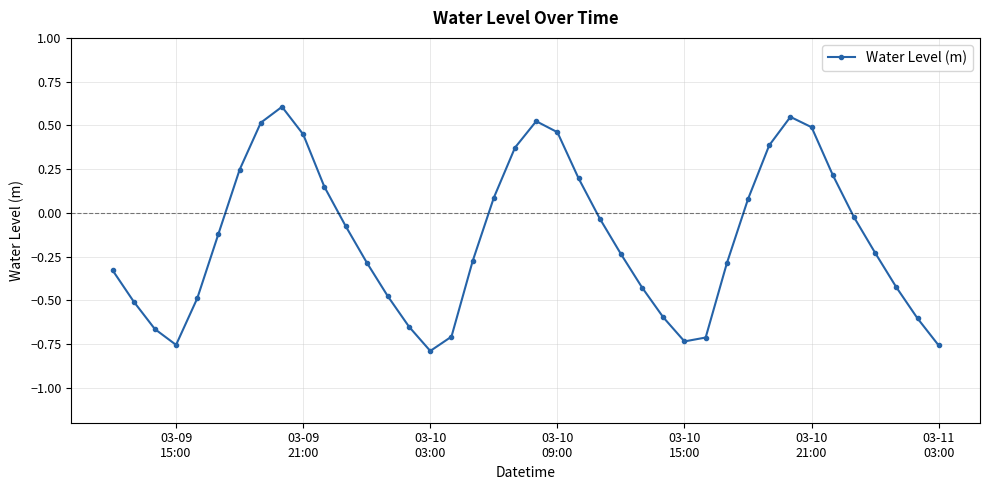

What is the difference between the maximum and minimum values?

1.4